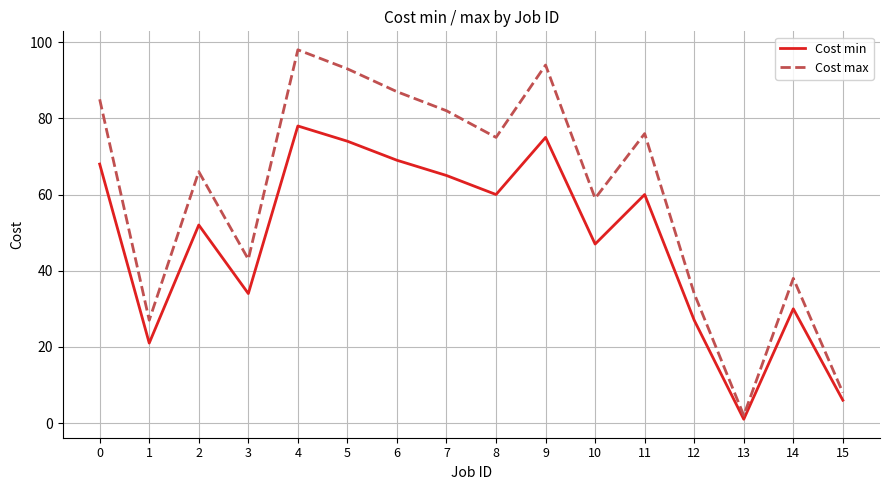

Does the chart display data point markers on the line(s)?

No